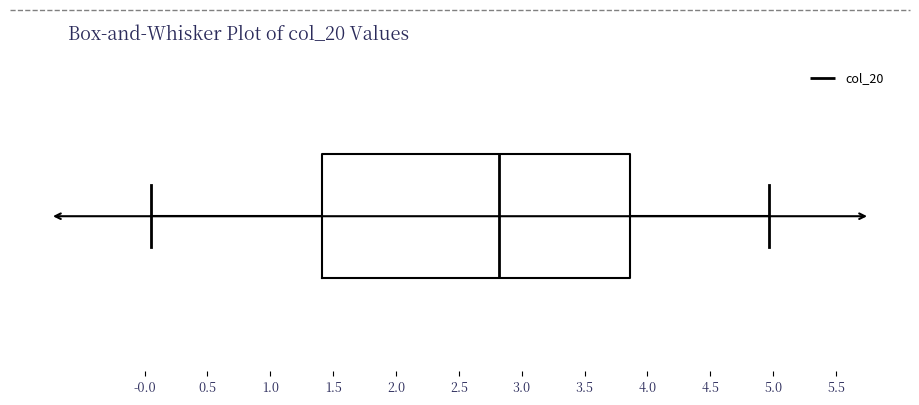

Where does the median line of the box sit on the x-axis? The values are not printed on the chart, so give them approximately, as read against the axis.

2.80